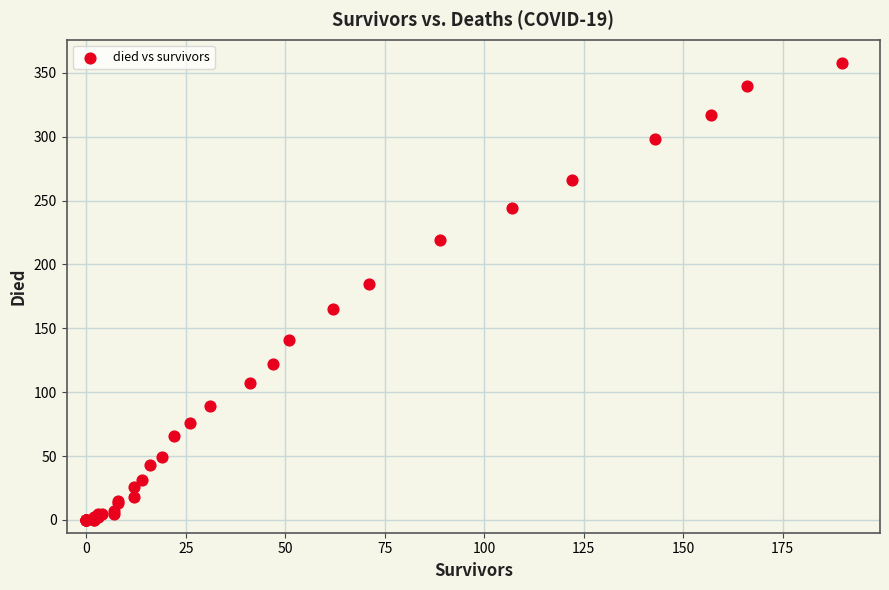

What Y value in the scatter plot is closest to 179?

185